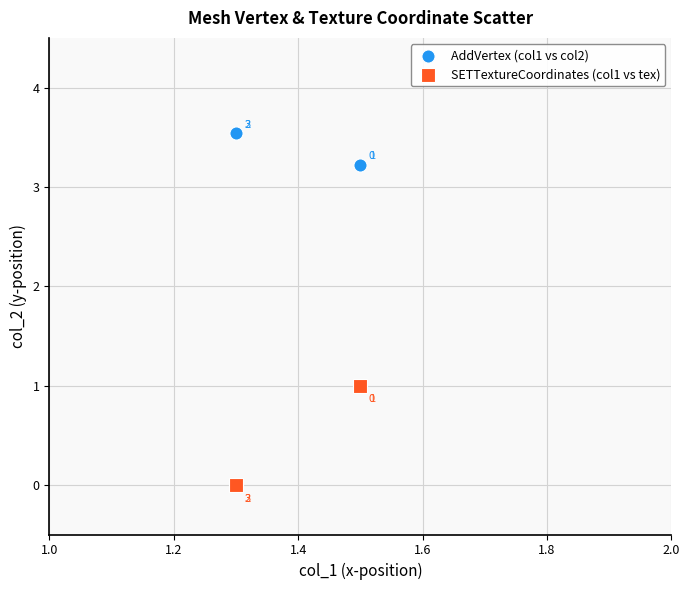

Which series has the largest Y range (max minus min)?

SETTextureCoordinates (col1 vs tex)